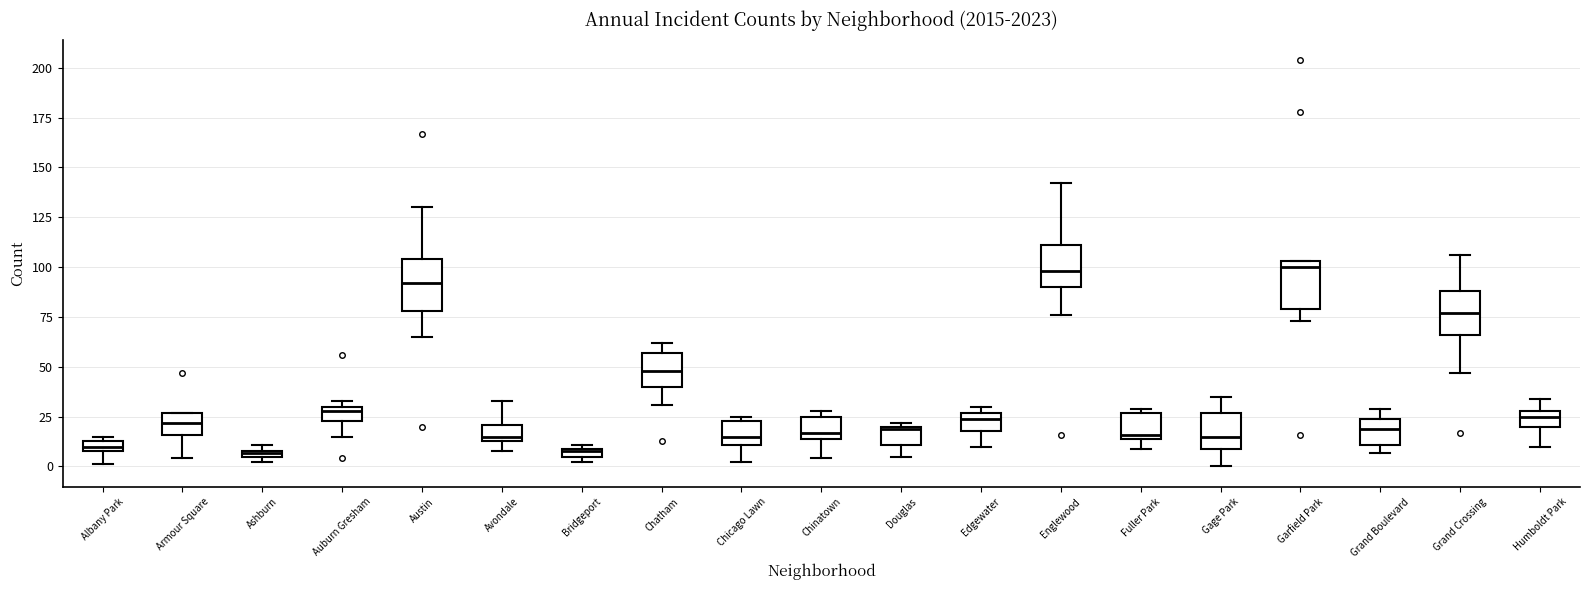

Where is the lower edge of the box for Fuller Park on the y-axis? The values are not printed on the chart, so give them approximately, as read against the axis.

15